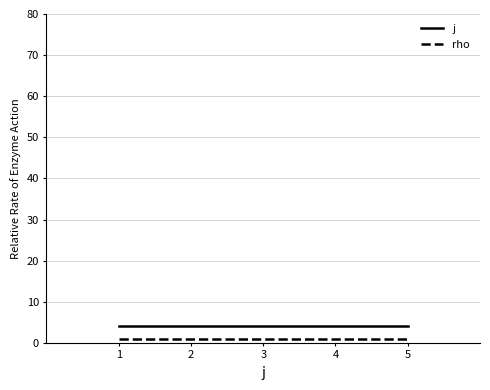

Is the value of j at 1 greater than the value of rho at 2?

Yes